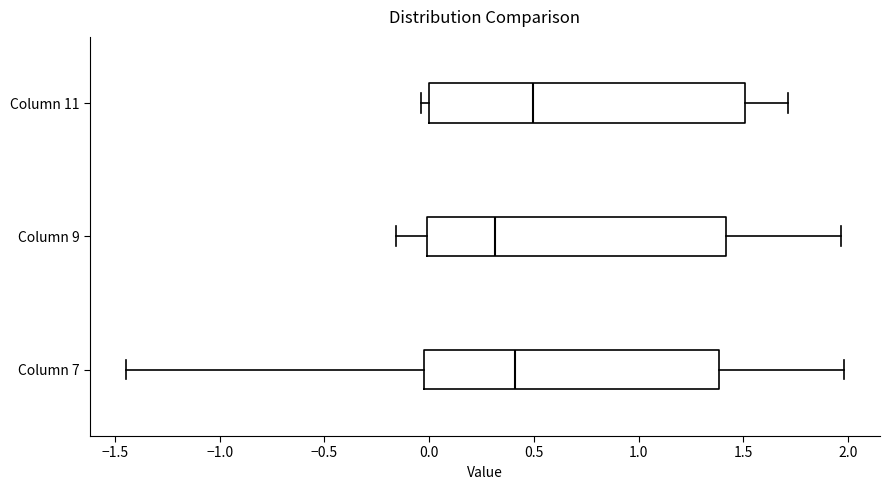

Reading bottom to top, transcribe this box plot: for each box, give where its median line is, the range the box spans, and where its two whiskers end, as read against the x-axis. The values are not printed on the chart, so give them approximately, as read against the axis.

Column 7: median 0.40, box 0.00 to 1.40, whiskers -1.45 to 2.00
Column 9: median 0.30, box 0.00 to 1.40, whiskers -0.15 to 1.95
Column 11: median 0.50, box 0.00 to 1.50, whiskers -0.05 to 1.70